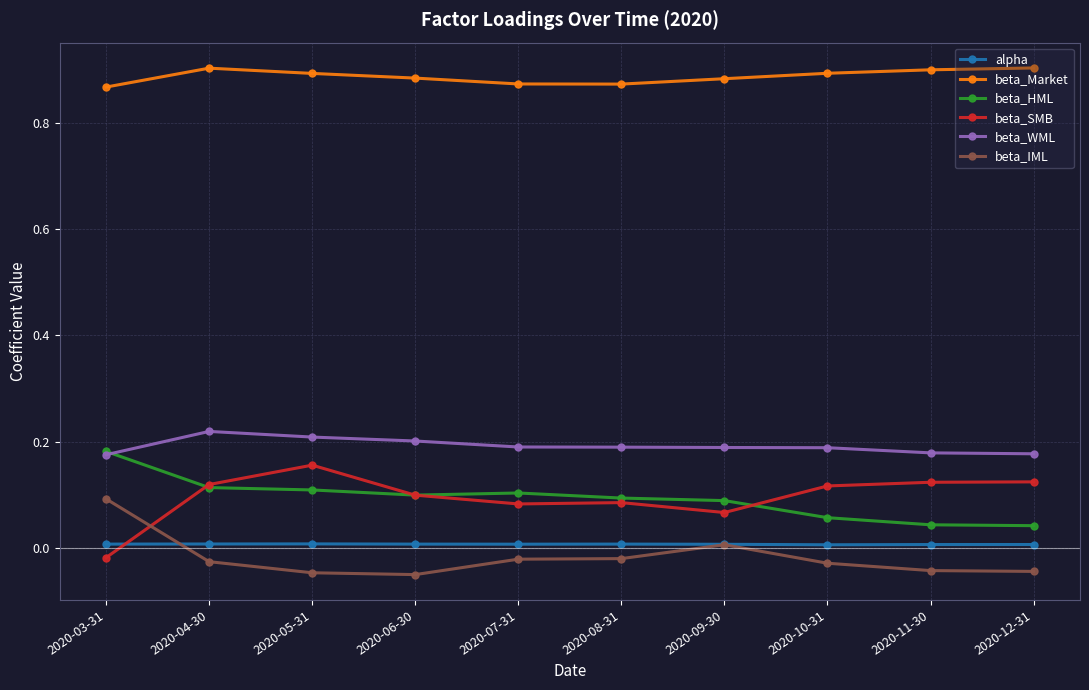

Which series has the largest range (max minus min)?

beta_SMB